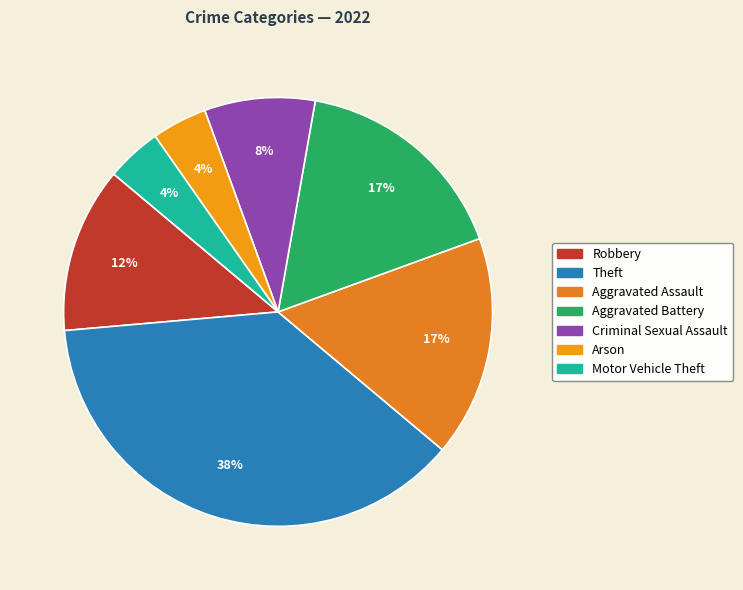

To the nearest percent, what percentage of the pie is Motor Vehicle Theft?

4%